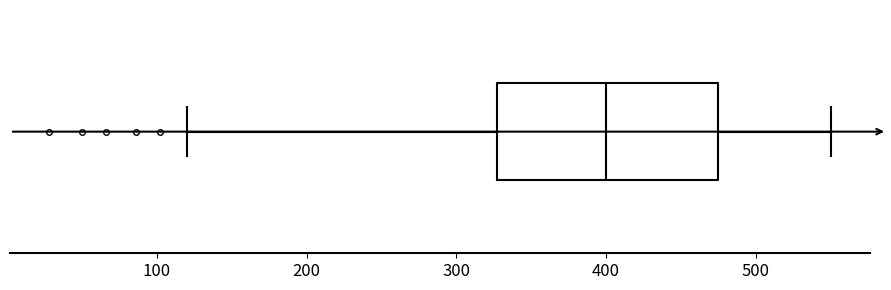

Transcribe this box plot: give where the median line is, the range the box spans, and where the two whiskers end, as read against the x-axis. The values are not printed on the chart, so give them approximately, as read against the axis.

median 400, box 330 to 480, whiskers 120 to 550